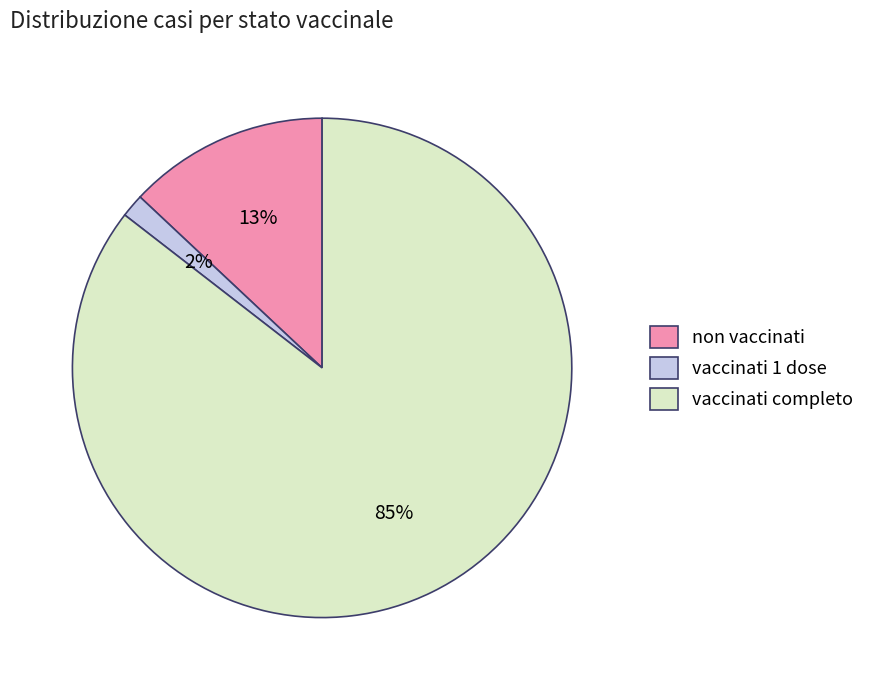

The vaccinati completo slice represents 85% of the pie. True or false?

True